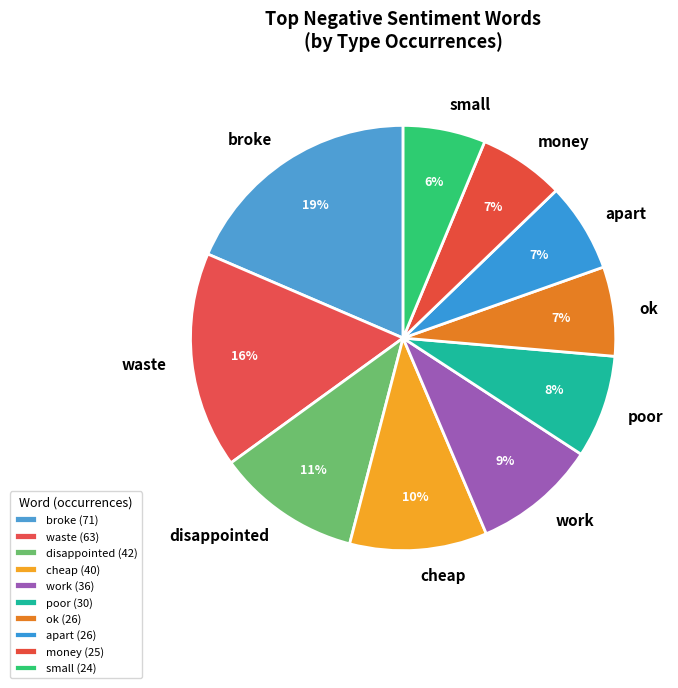

To the nearest percent, what is the average slice percentage?

10%